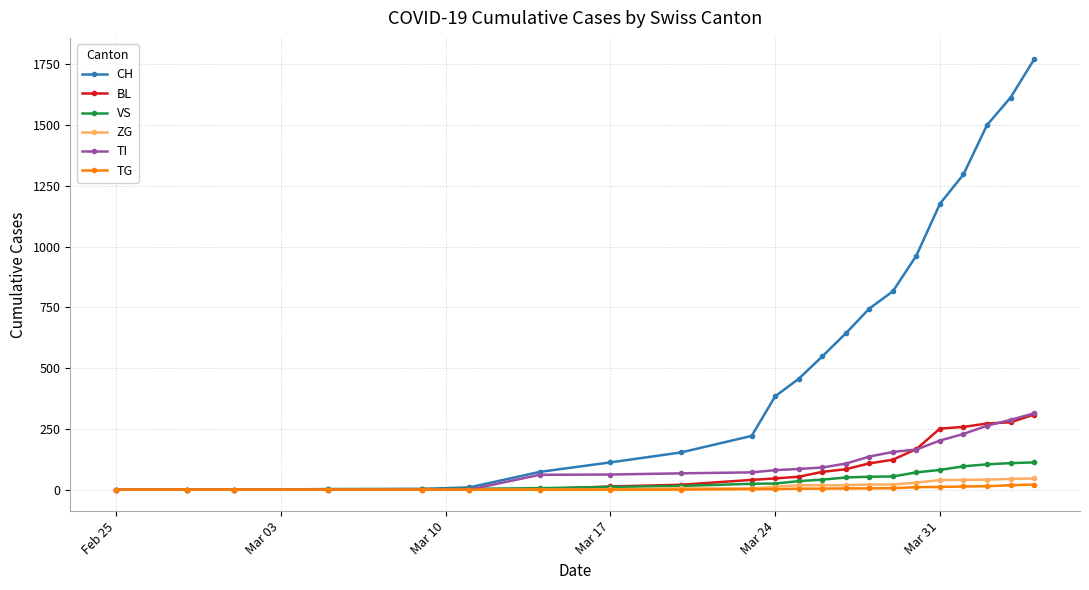

Which series has the largest range (max minus min)?

CH